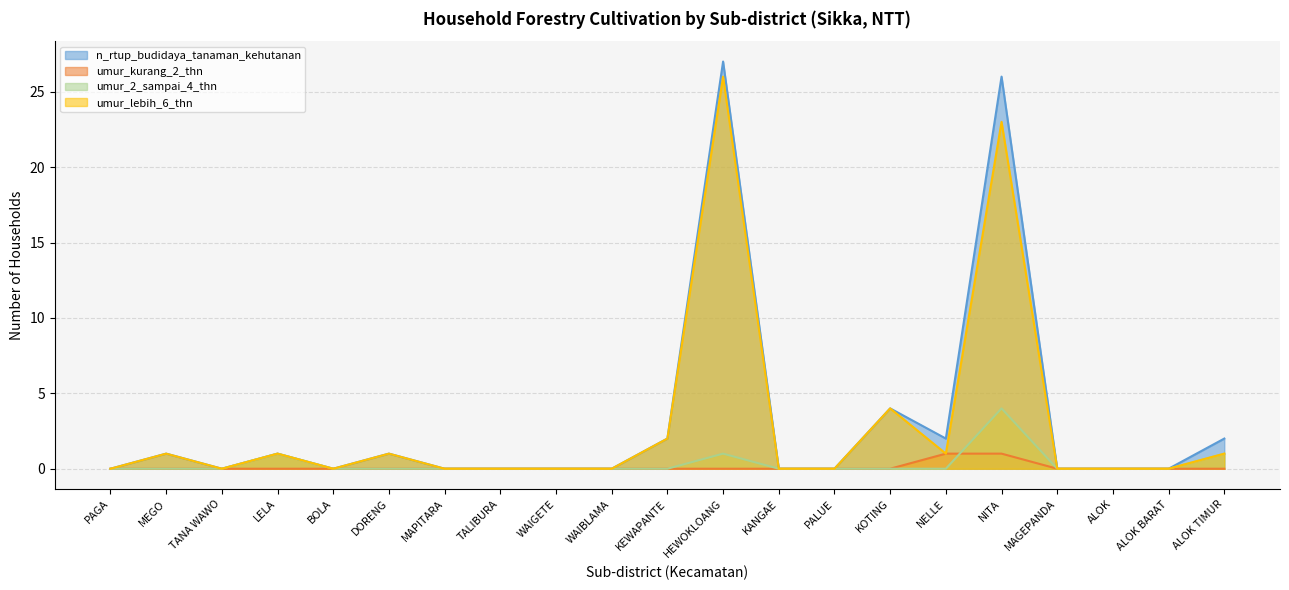

Is it true that n_rtup_budidaya_tanaman_kehutanan equals 1 at DORENG?

True